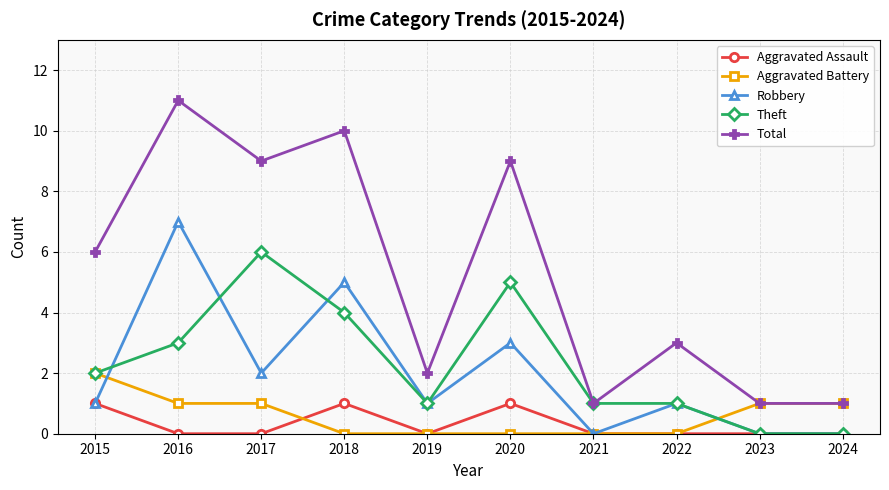

What is the value of the Aggravated Assault point at the 1st from the left?

1